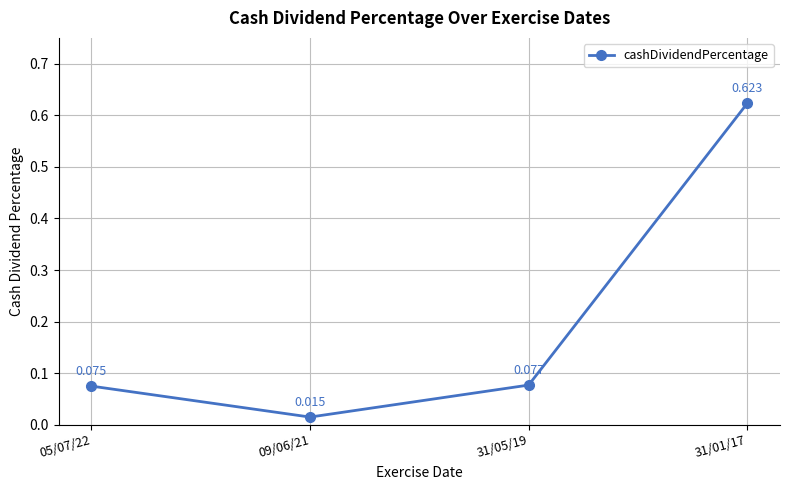

True or false: the data has more than 2 interior local peaks.

False